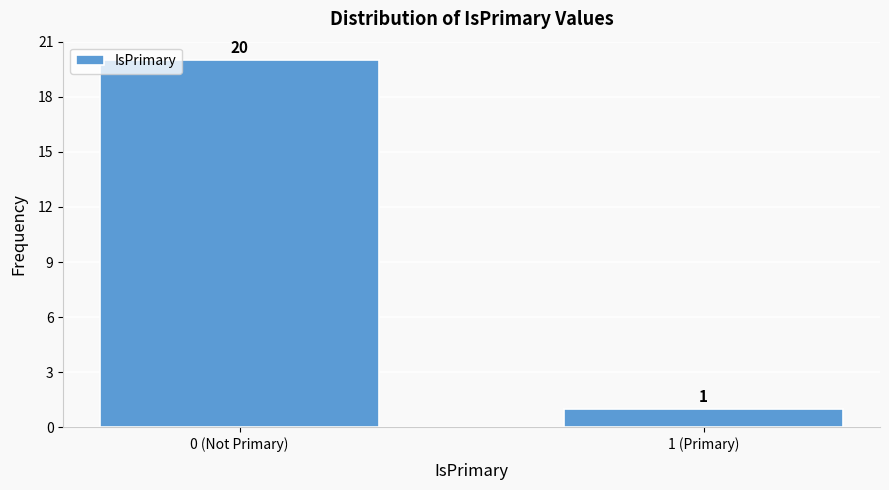

Reading left to right, extract all data points from this chart.

20	1